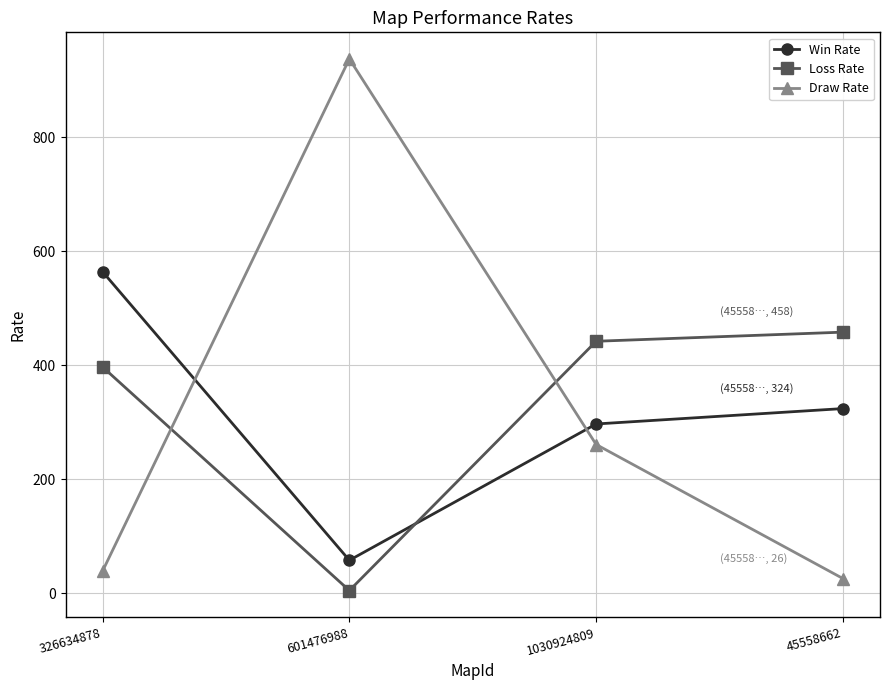

At which label does Draw Rate reach its minimum?

45558662